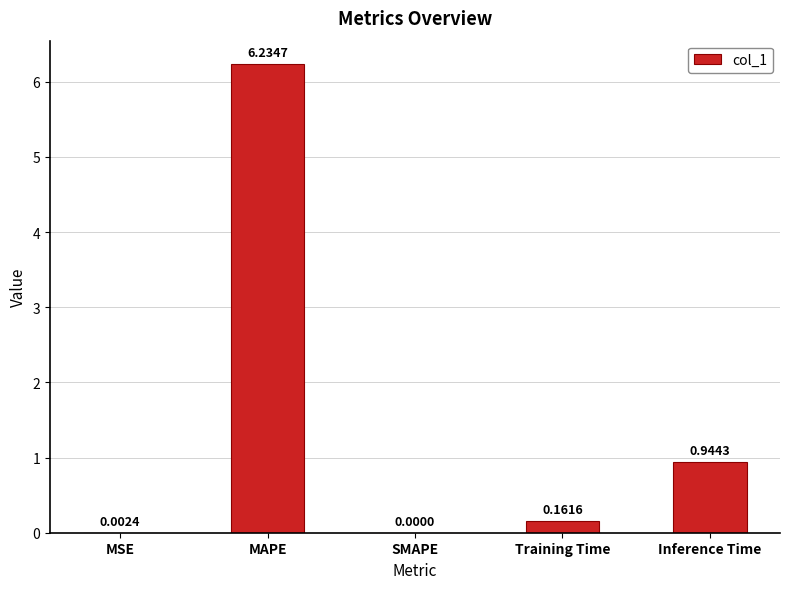

At which category does the chart reach its peak across all series?

MAPE